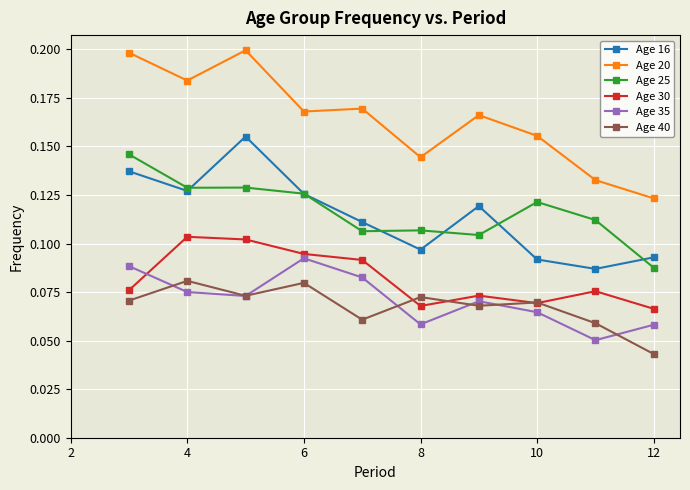

Rank the series by their maximum value, from lowest to highest.

Age 40, Age 35, Age 30, Age 25, Age 16, Age 20